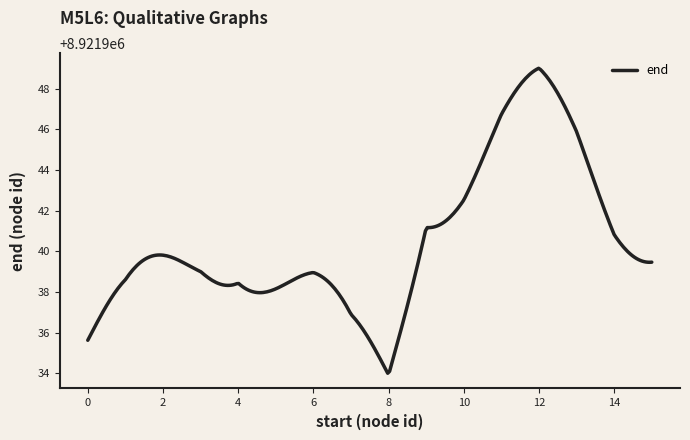

True or false: the data has more than 0 interior local peaks.

True